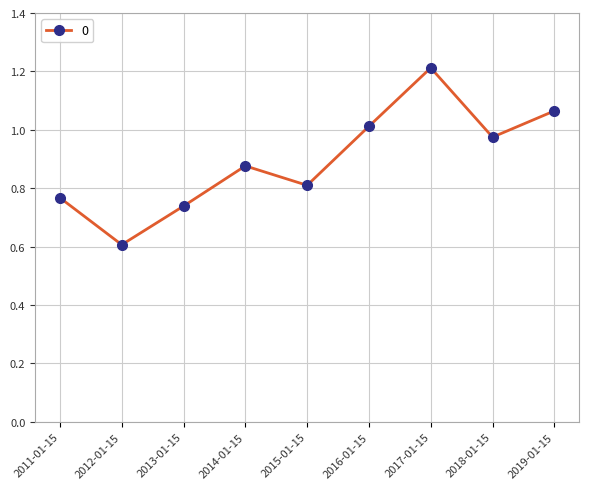

What is the minimum value shown in the chart?

0.6